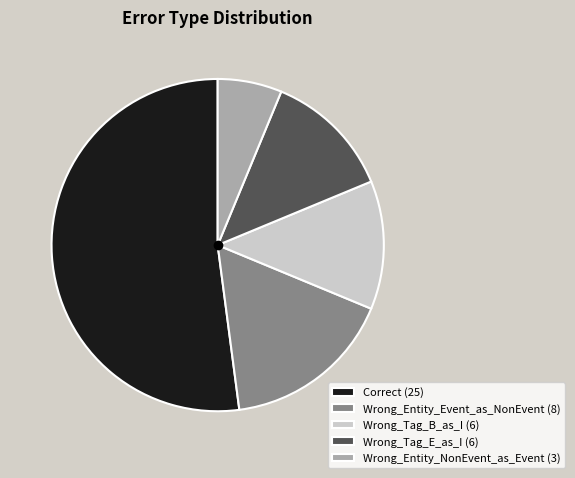

How many slices are in this pie chart?

5